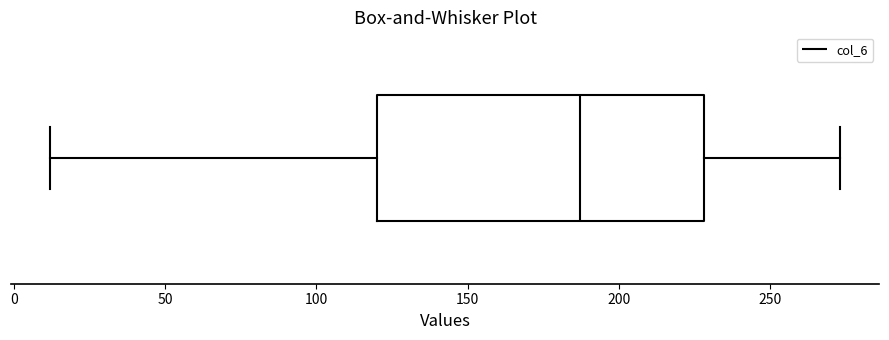

Where is the left edge of the box on the x-axis? The values are not printed on the chart, so give them approximately, as read against the axis.

120